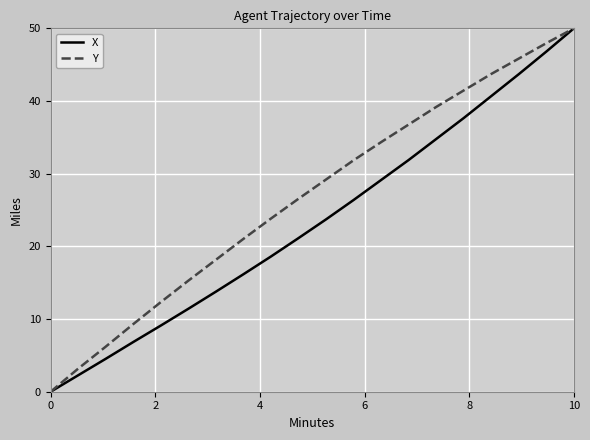

Which series has the largest total across all categories?

Y